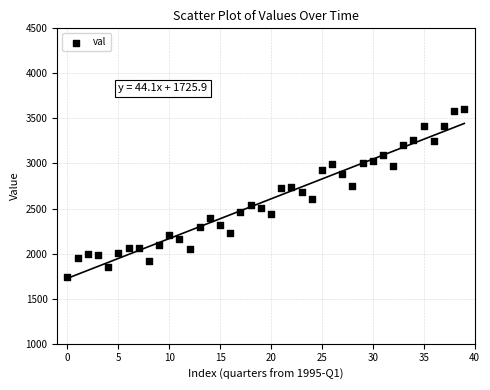

What is the range of Y values (max minus min)?

1862.5